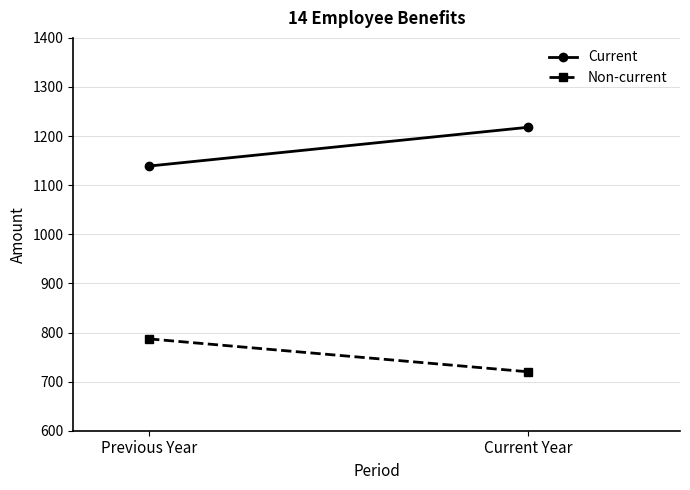

List the series in order of their peak value, lowest first.

Non-current, Current